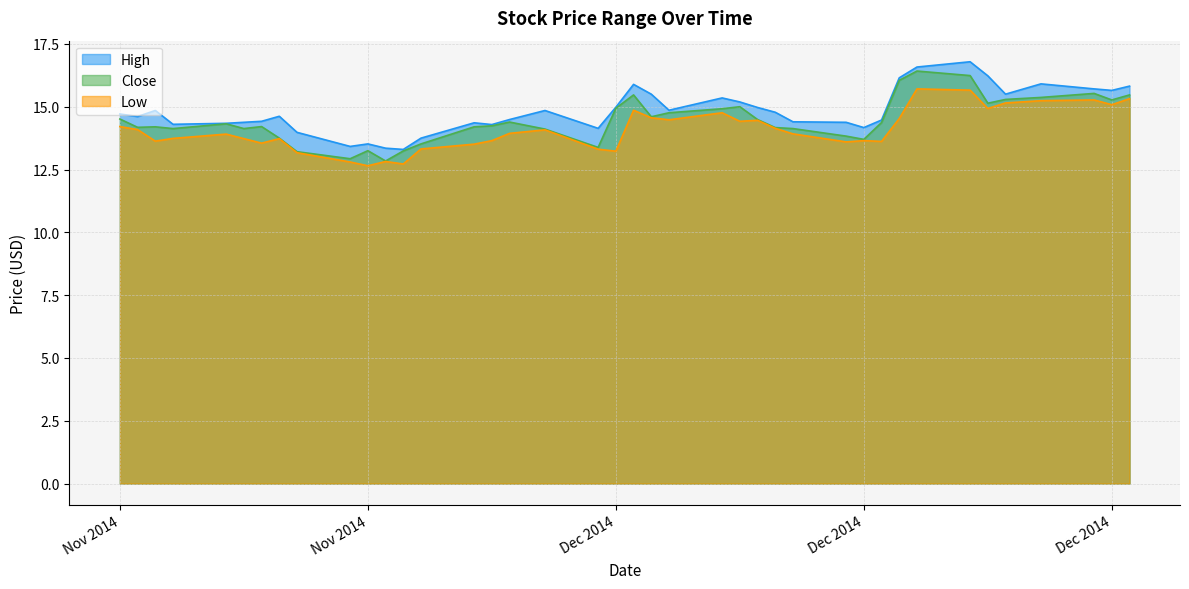

Does the chart display data point markers on the line(s)?

No